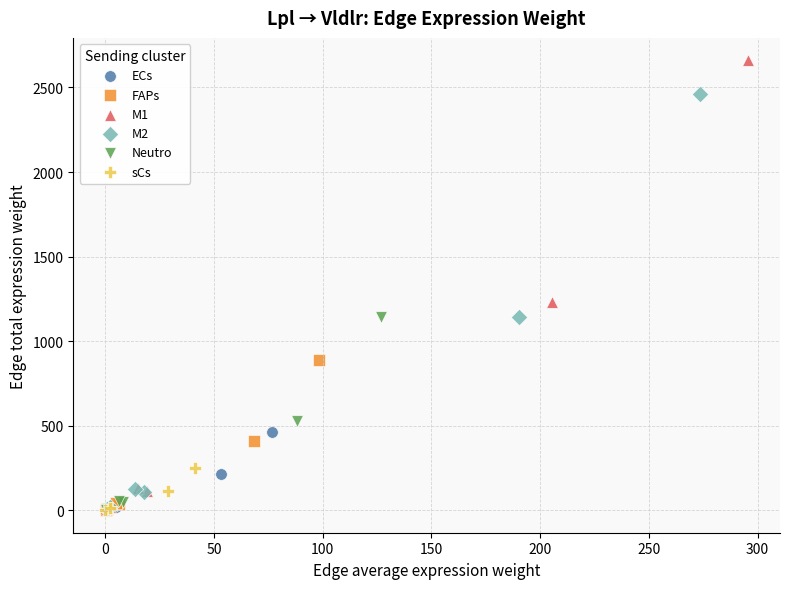

Which series contains the highest Y value?

M1